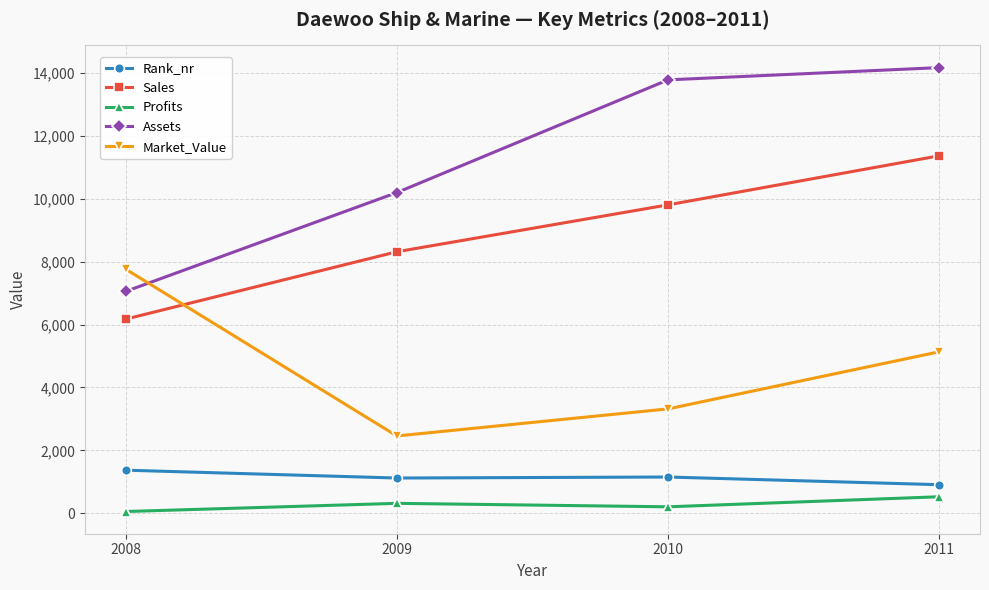

What is the difference between the maximum and minimum values in the Sales series?

5189.0